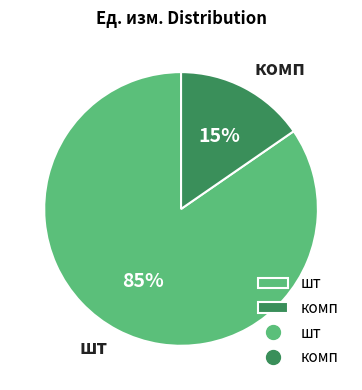

Which slice is the smallest?

комп